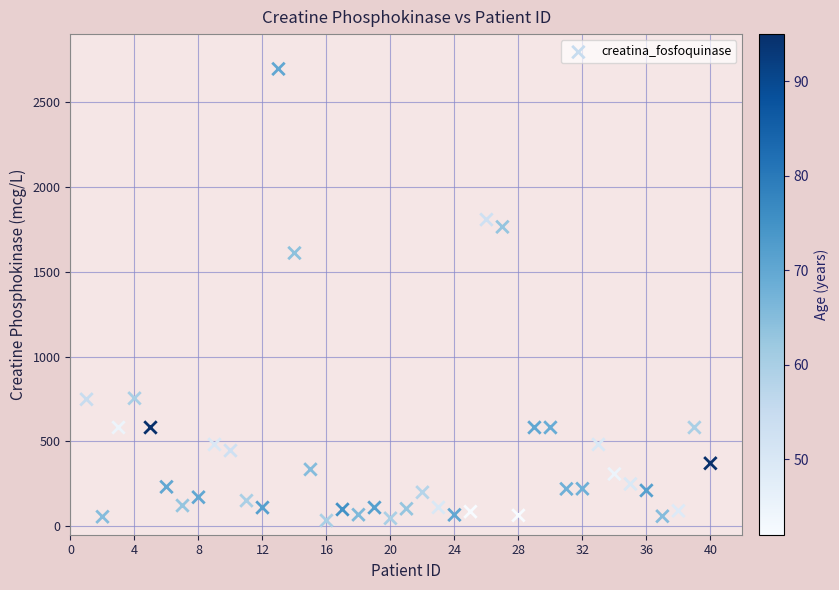

What Y value in the scatter plot is closest to 1364?

1610